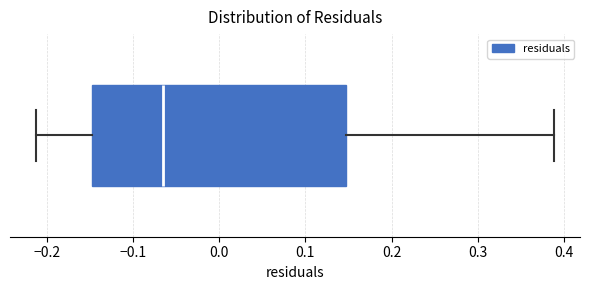

Read this box plot against the x-axis: the position of the median line, the range covered by the box, and the ends of both whiskers. The values are not printed on the chart, so give them approximately, as read against the axis.

median -0.07, box -0.15 to 0.15, whiskers -0.21 to 0.39